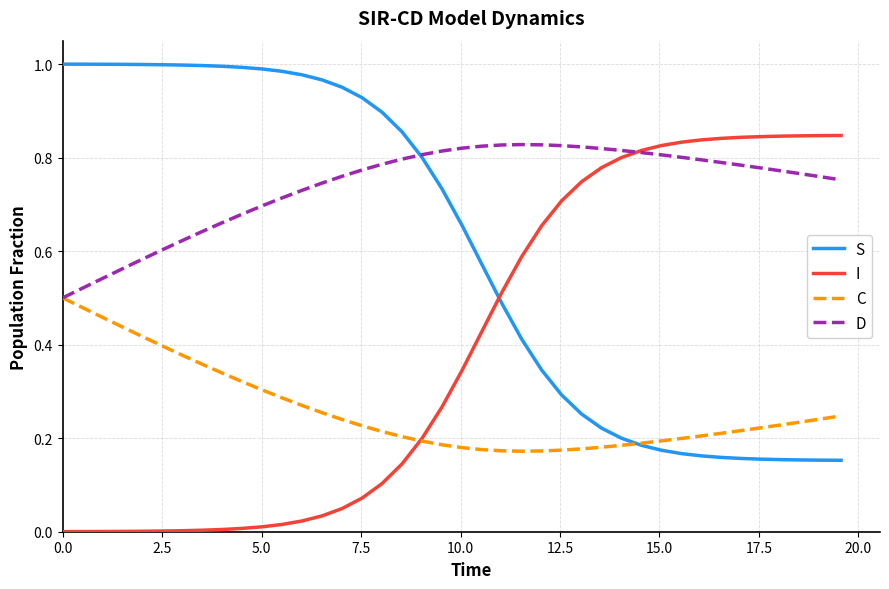

Which series has the largest total across all categories?

D